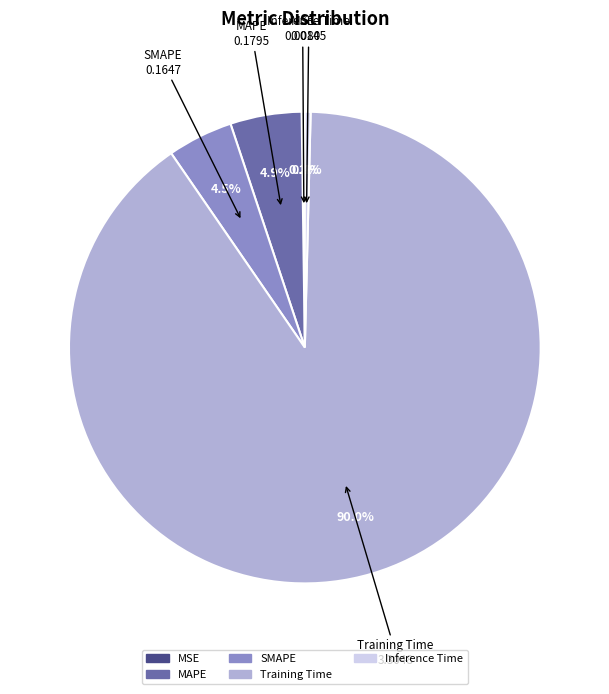

What is the ratio of the value at MAPE to the value at Training Time?

0.1